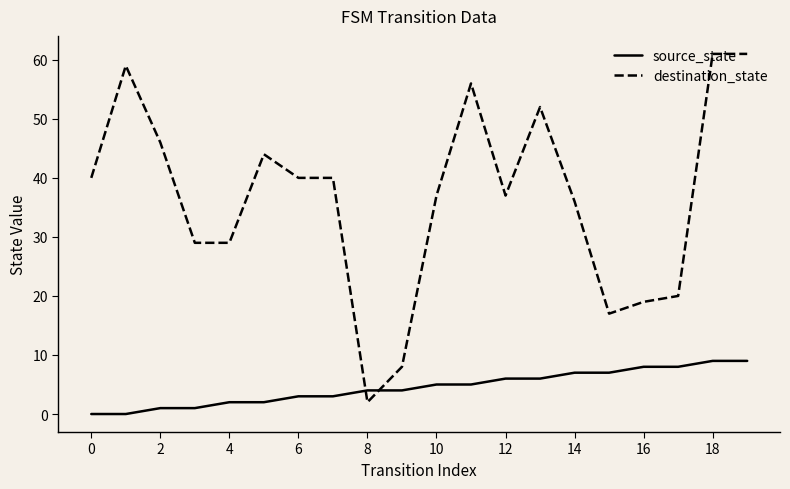

Rank the series by their average value, from highest to lowest.

destination_state, source_state